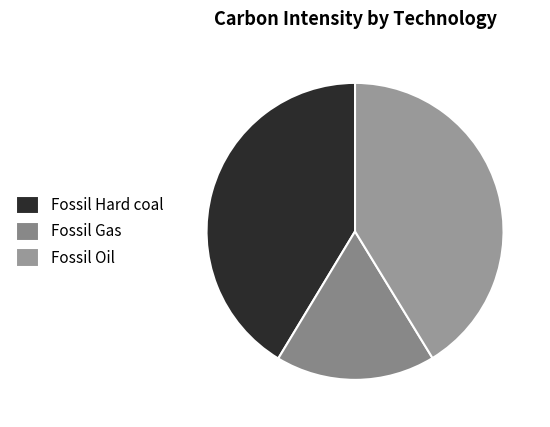

The Fossil Oil slice represents 41% of the pie. True or false?

True